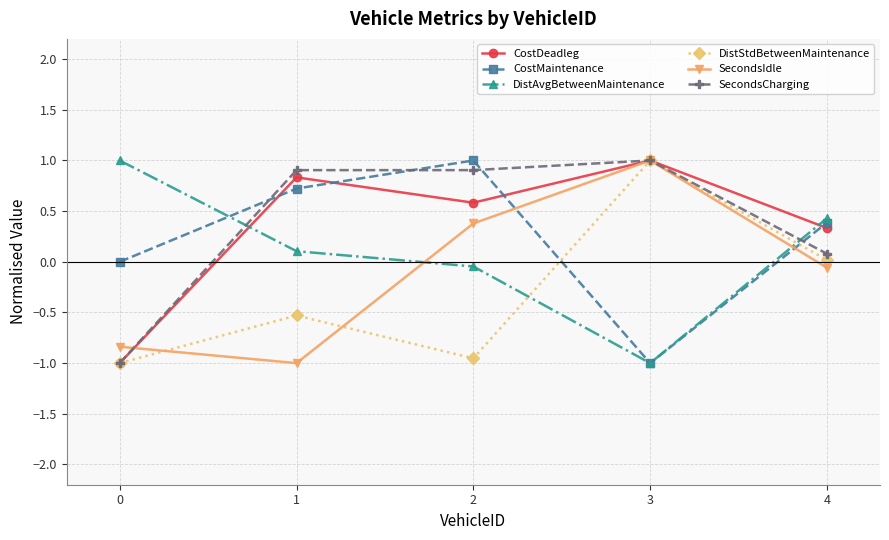

How many categories are shown in the chart?

5